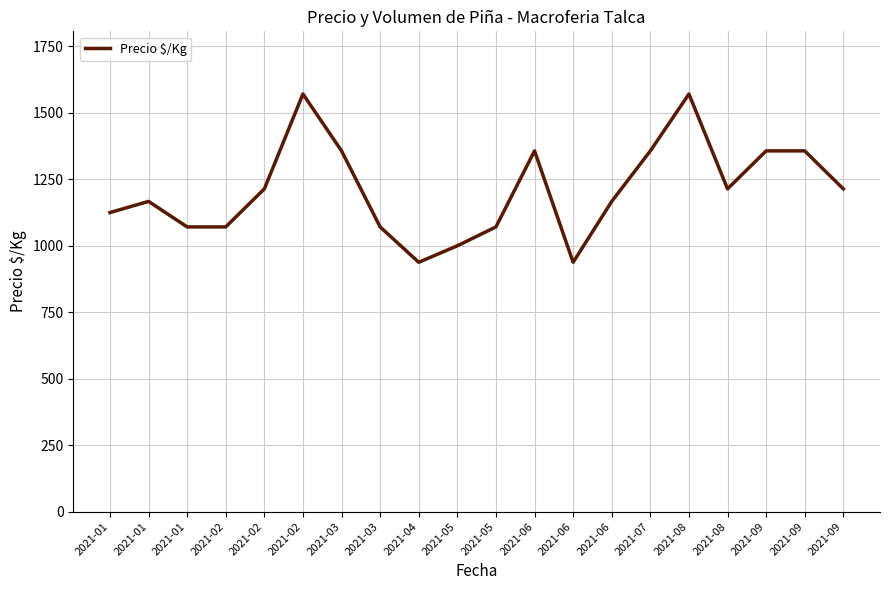

What is the difference between the maximum and second lowest values?

633